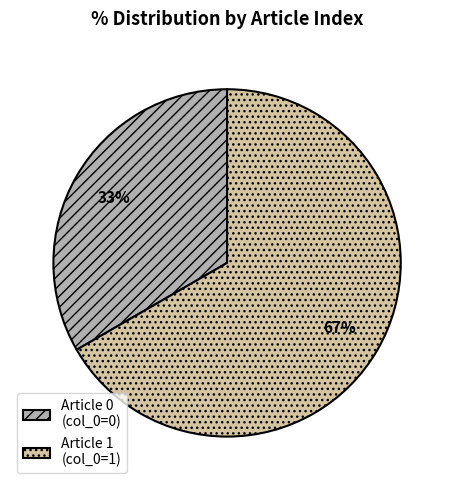

Which category has the smallest portion of the pie?

Article 0 (col_0=0)